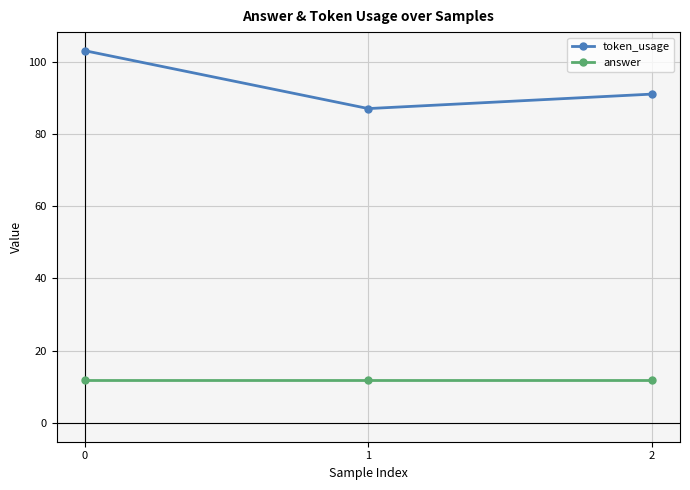

What is the sum of all token_usage values?

281